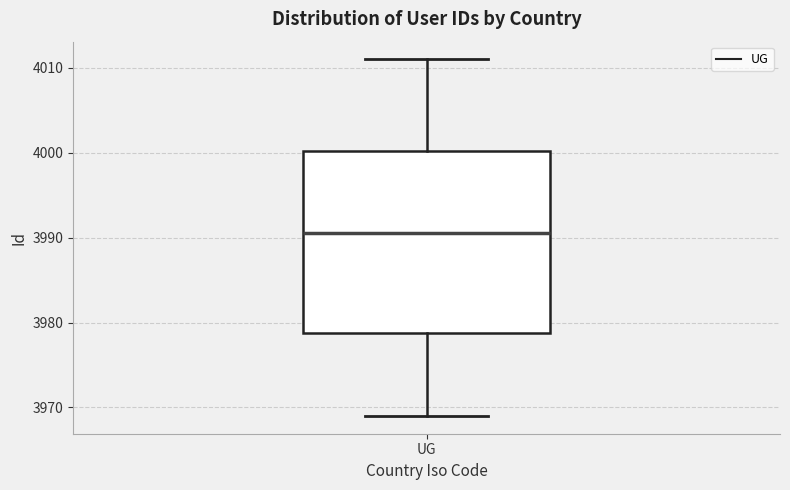

Where does the upper whisker of the box for UG end on the y-axis? The values are not printed on the chart, so give them approximately, as read against the axis.

4011